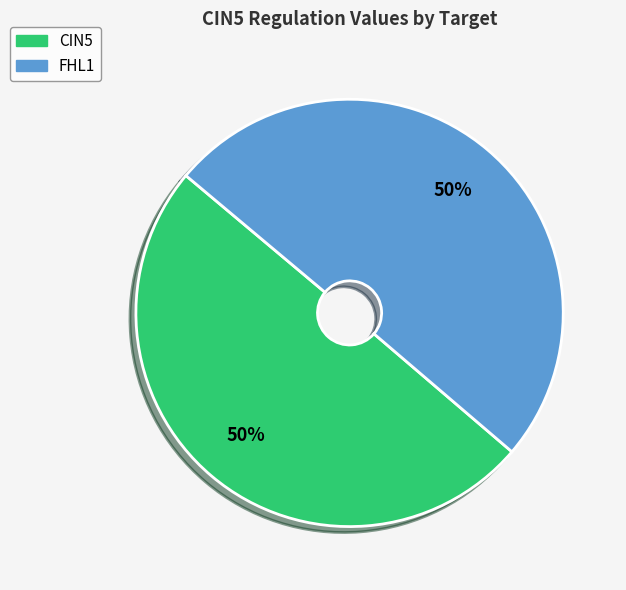

To the nearest percent, what is the average slice percentage?

50%